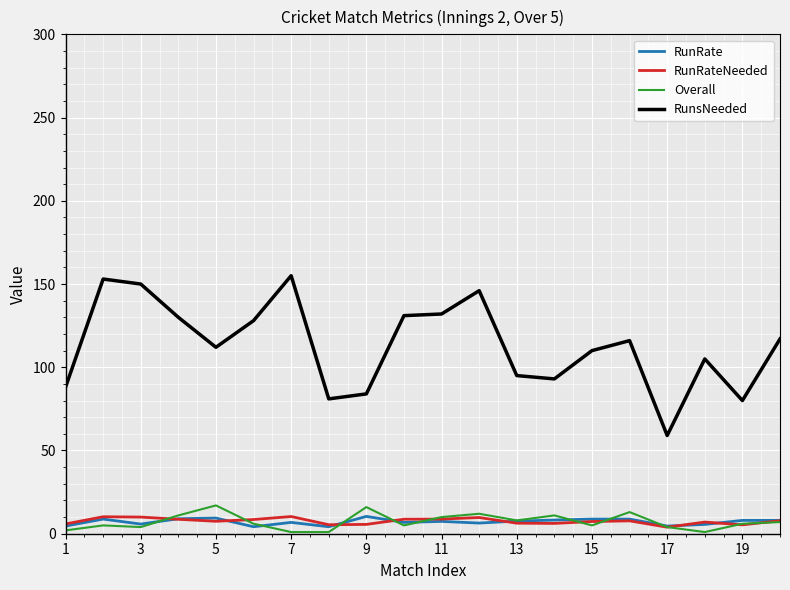

Which series has the widest spread of values?

RunsNeeded